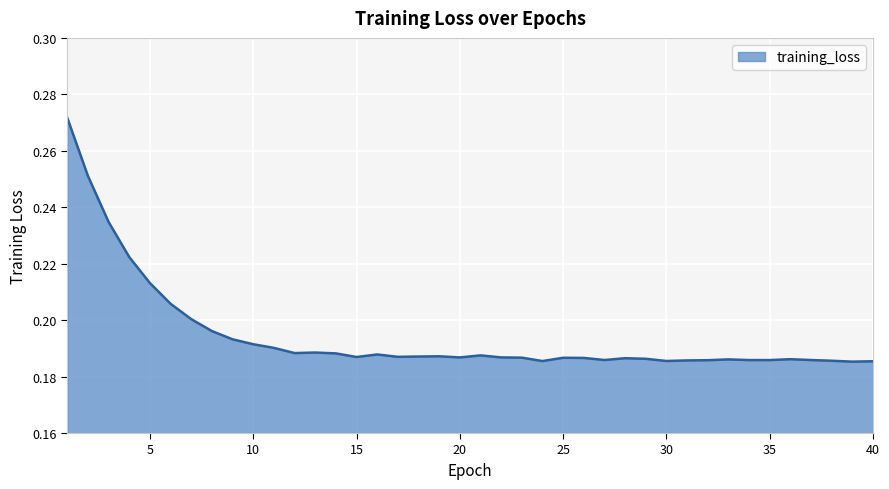

Does the chart display data point markers on the line(s)?

No